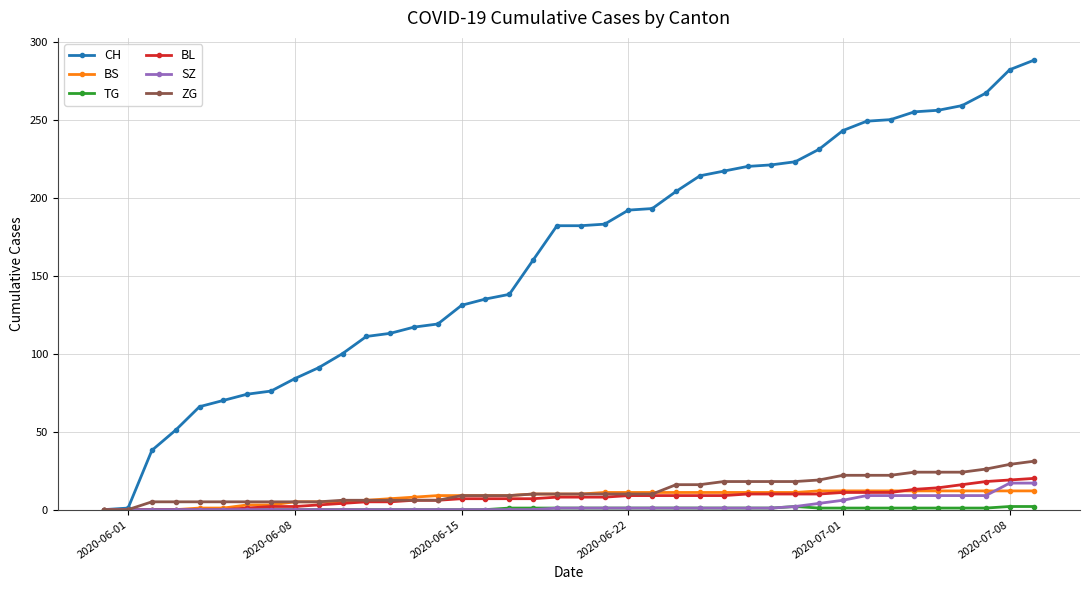

Which series has the largest range (max minus min)?

CH